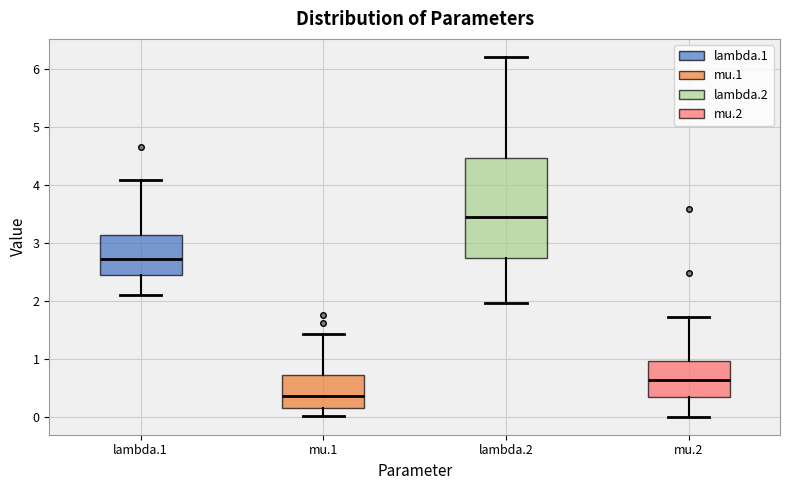

Reading left to right, read every box against the y-axis: the position of its median line, the range the box covers, and the ends of its whiskers. The values are not printed on the chart, so give them approximately, as read against the axis.

lambda.1: median 2.7, box 2.5 to 3.1, whiskers 2.1 to 4.1
mu.1: median 0.4, box 0.2 to 0.7, whiskers 0.0 to 1.4
lambda.2: median 3.4, box 2.8 to 4.5, whiskers 2.0 to 6.2
mu.2: median 0.6, box 0.3 to 1.0, whiskers 0.0 to 1.7